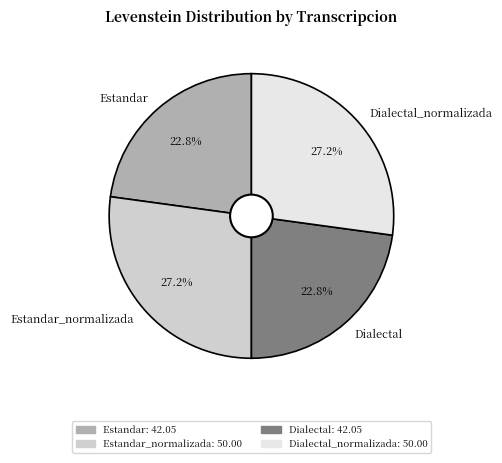

Is it true that Dialectal_normalizada is 27% of the pie?

True